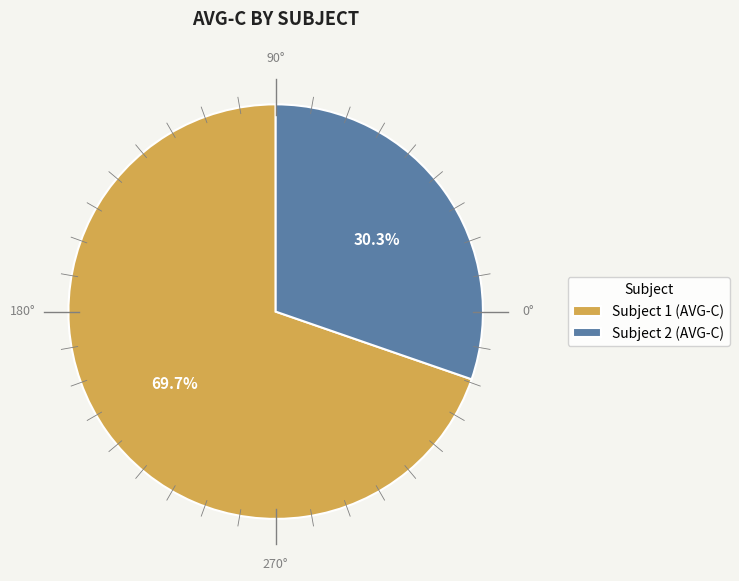

What is the largest slice in the pie chart?

Subject 1 (AVG-C)